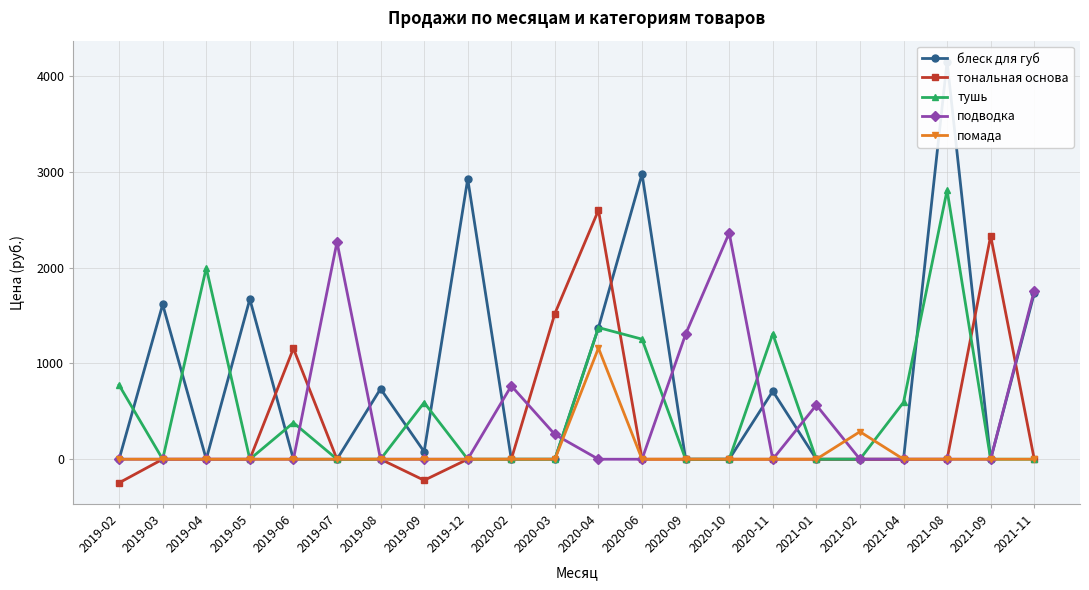

What is the sum of the тушь values at 2020-09 and 2020-04?

1373.9